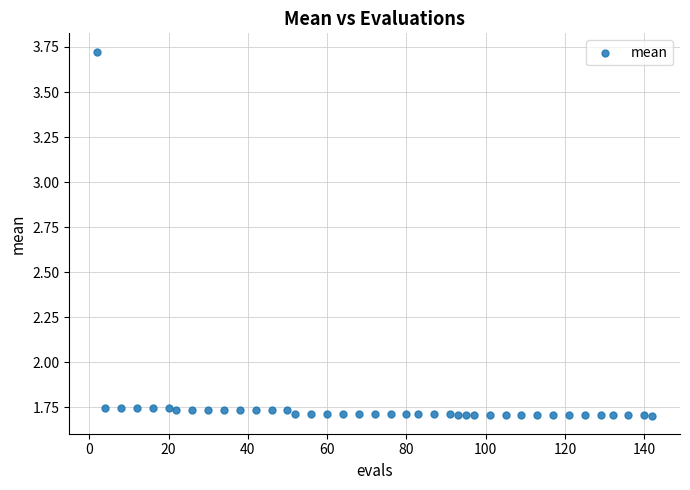

What is the range of Y values (max minus min)?

2.0